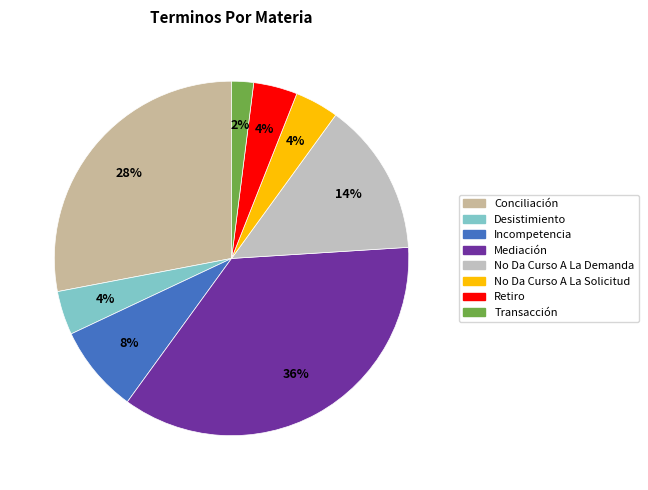

How many segments does this pie chart have?

8